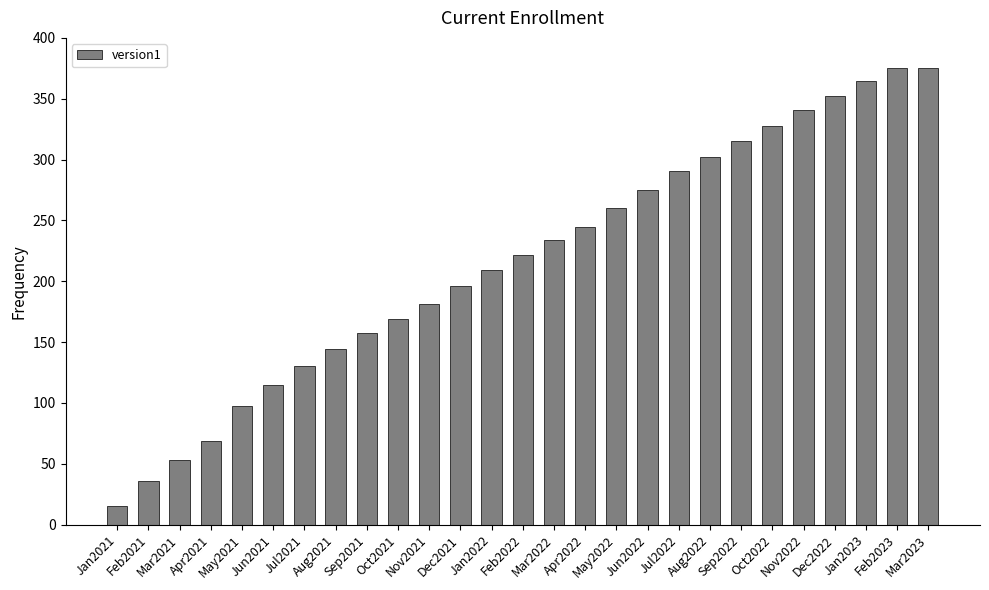

What is the change in value from Jun2021 to Aug2022?

+187.7